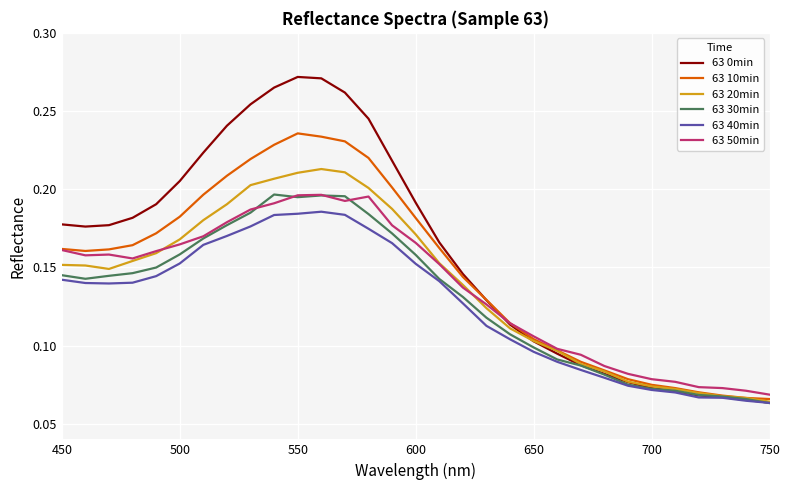

How many lines are shown in the chart?

6